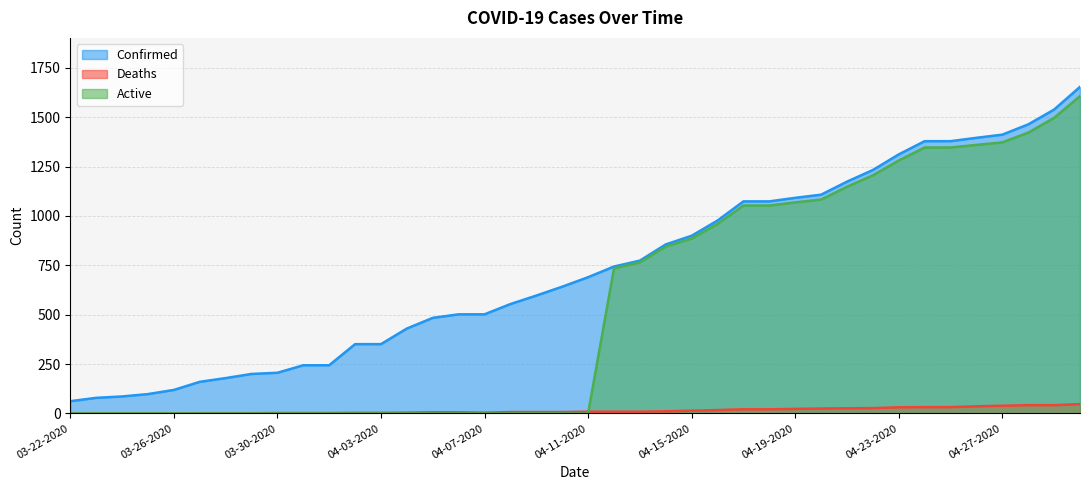

What is the label of the 36th point from the left?

04-26-2020